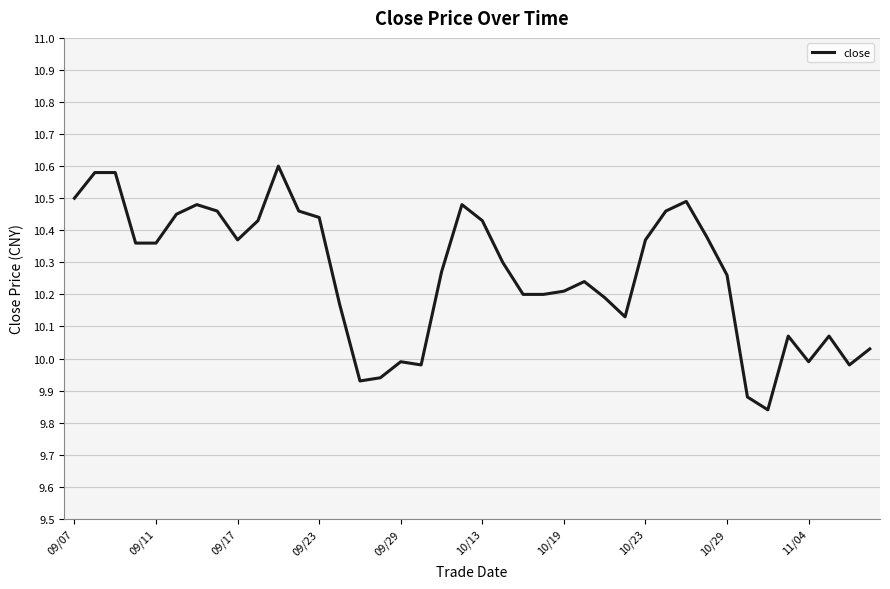

What is the difference between the maximum and minimum values?

0.8